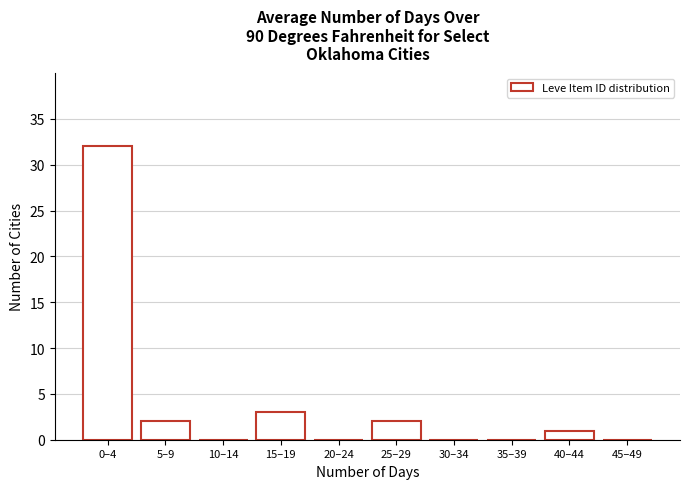

Reading left to right, extract all data points from this chart.

0–4=32	5–9=2	10–14=0	15–19=3	20–24=0	25–29=2	30–34=0	35–39=0	40–44=1	45–49=0